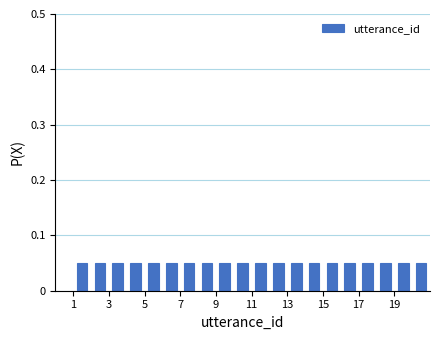

Reading left to right, list every bar in this chart as the range it spans on the x-axis followed by its height. The values are not printed on the chart, so give them approximately, as read against the axis.

1 to 2: 0.05
2 to 3: 0.05
3 to 4: 0.05
4 to 5: 0.05
5 to 6: 0.05
6 to 7: 0.05
7 to 8: 0.05
8 to 9: 0.05
9 to 10: 0.05
10 to 11: 0.05
11 to 12: 0.05
12 to 13: 0.05
13 to 14: 0.05
14 to 15: 0.05
15 to 16: 0.05
16 to 17: 0.05
17 to 18: 0.05
18 to 19: 0.05
19 to 20: 0.05
20 to 21: 0.05